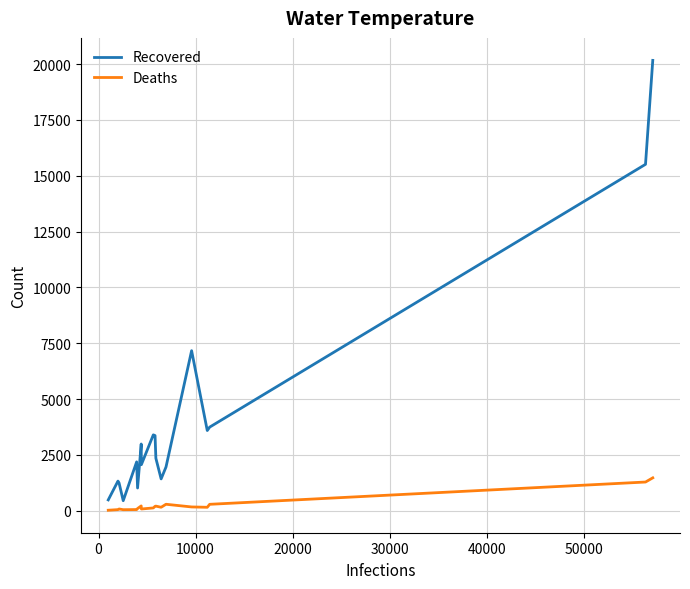

List the series in order of their overall mean, highest first.

Recovered, Deaths